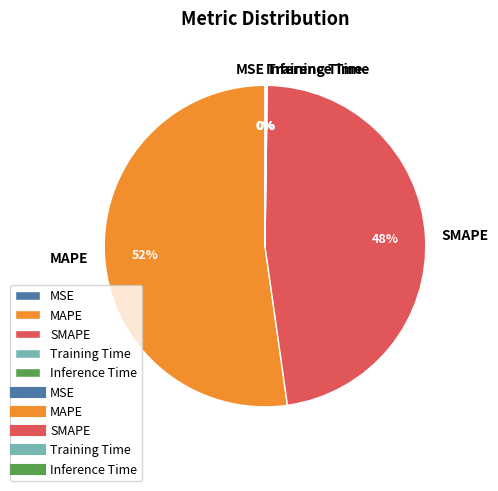

Between SMAPE and MAPE, which is larger?

MAPE